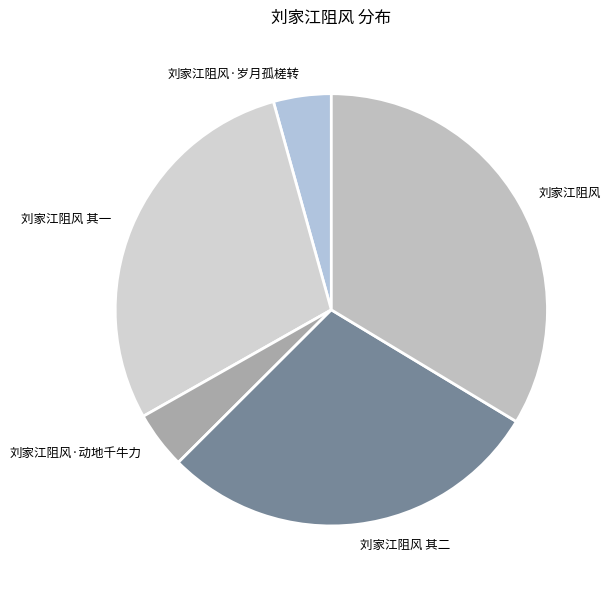

Between 刘家江阻风 其二 and 刘家江阻风, which is larger?

刘家江阻风